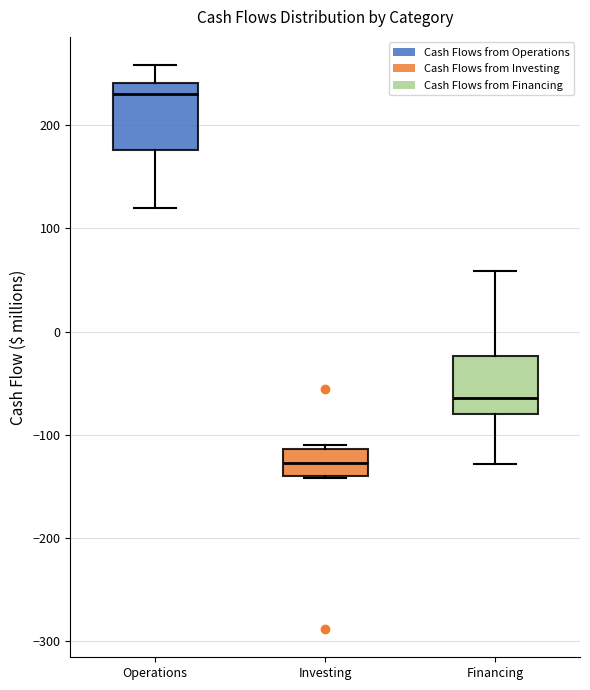

Reading left to right, transcribe this box plot: for each box, give where its median line is, the range the box spans, and where its two whiskers end, as read against the y-axis. The values are not printed on the chart, so give them approximately, as read against the axis.

Operations: median 230, box 180 to 240, whiskers 120 to 260
Investing: median -130, box -140 to -110, whiskers -140 to -110 (just above the box's upper edge)
Financing: median -60, box -80 to -20, whiskers -130 to 60